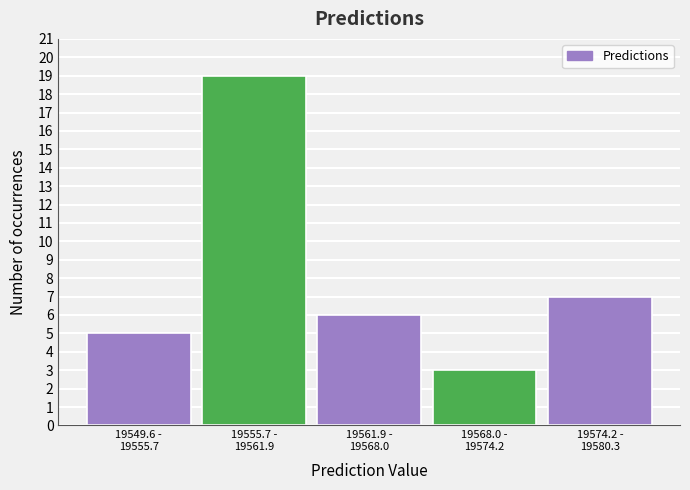

Reading right to left, extract all data points from this chart.

7	3	6	19	5